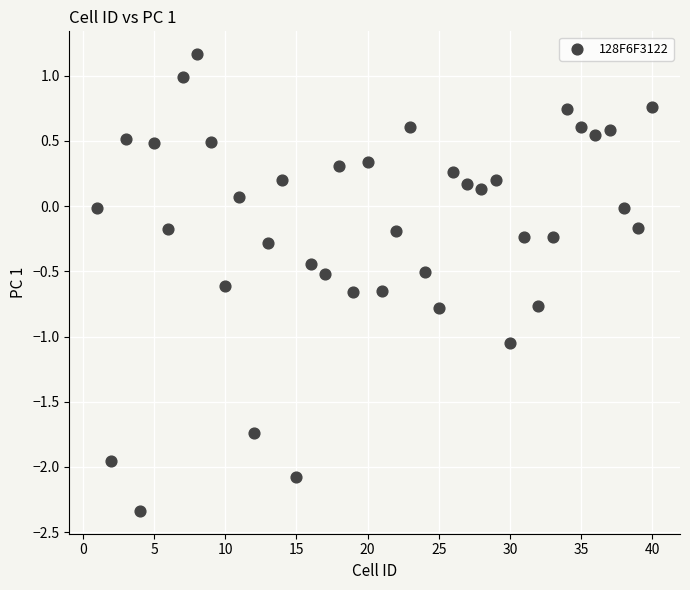

What is the range of X values (max minus min)?

39.0